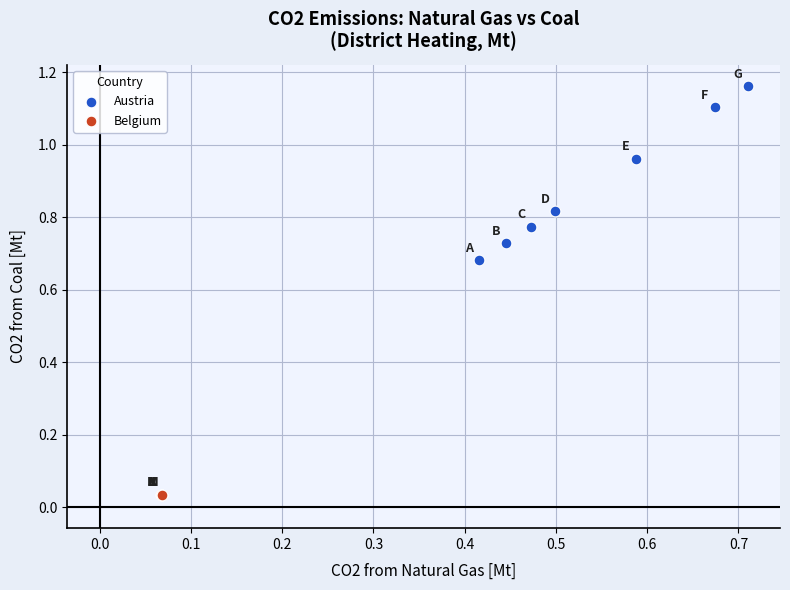

Which series reaches the maximum Y coordinate?

Austria